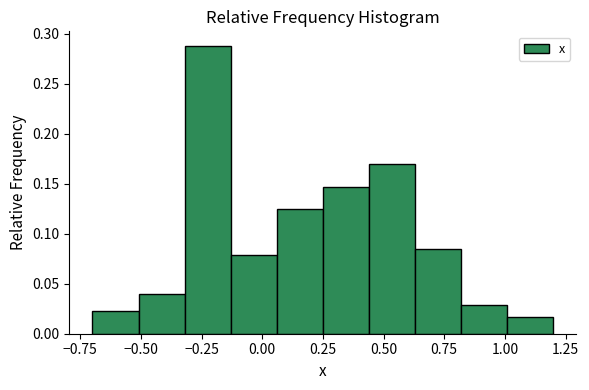

Read against the x-axis, roughly where is the centre of the tallest bar?

-0.20